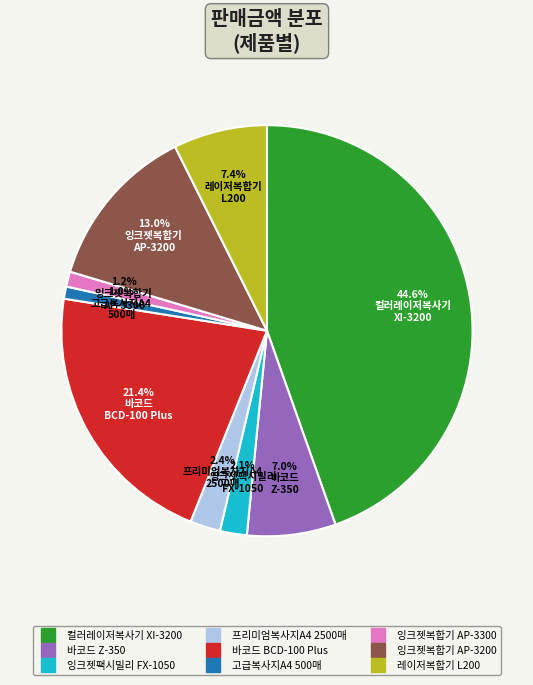

Is there any slice that represents more than half of the pie?

No